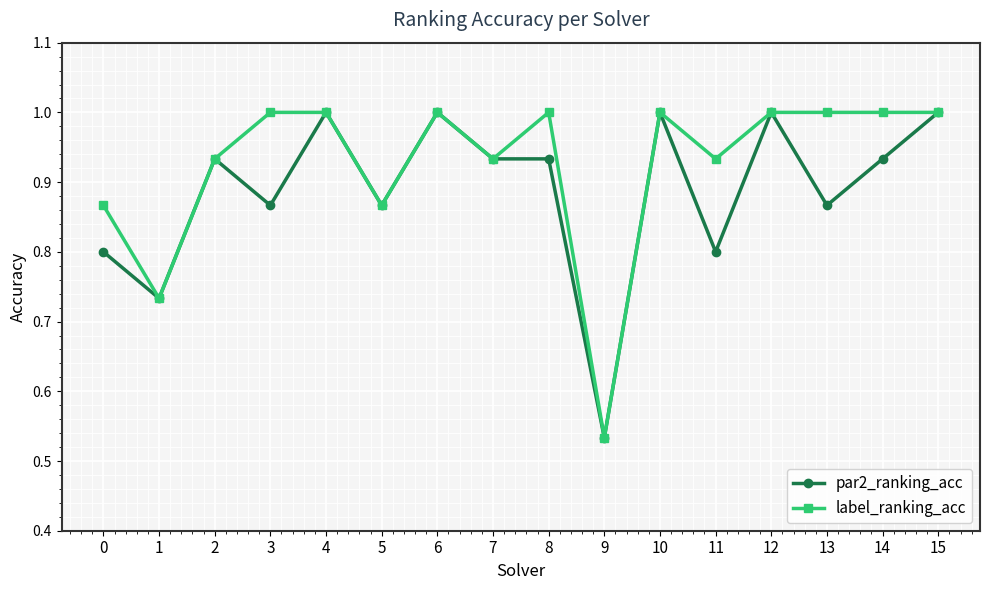

Does the chart display data point markers on the line(s)?

Yes